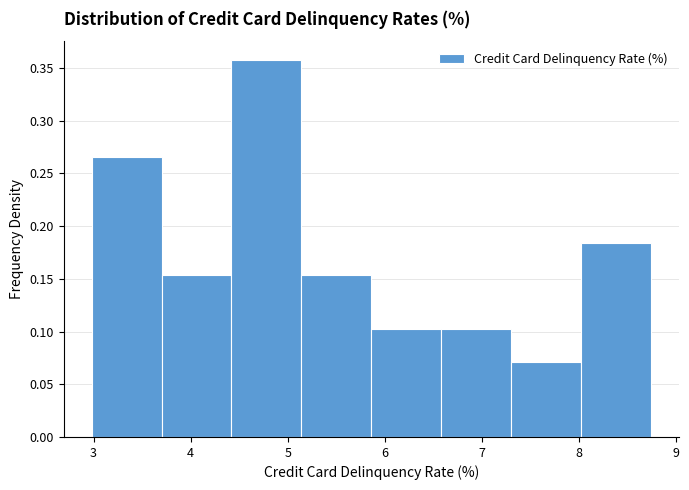

How tall is the bar that spans 5.14 to 5.86 on the x-axis? Neither the bar edges nor the heights are printed on the chart, so give them approximately, as read against the axes.

0.155